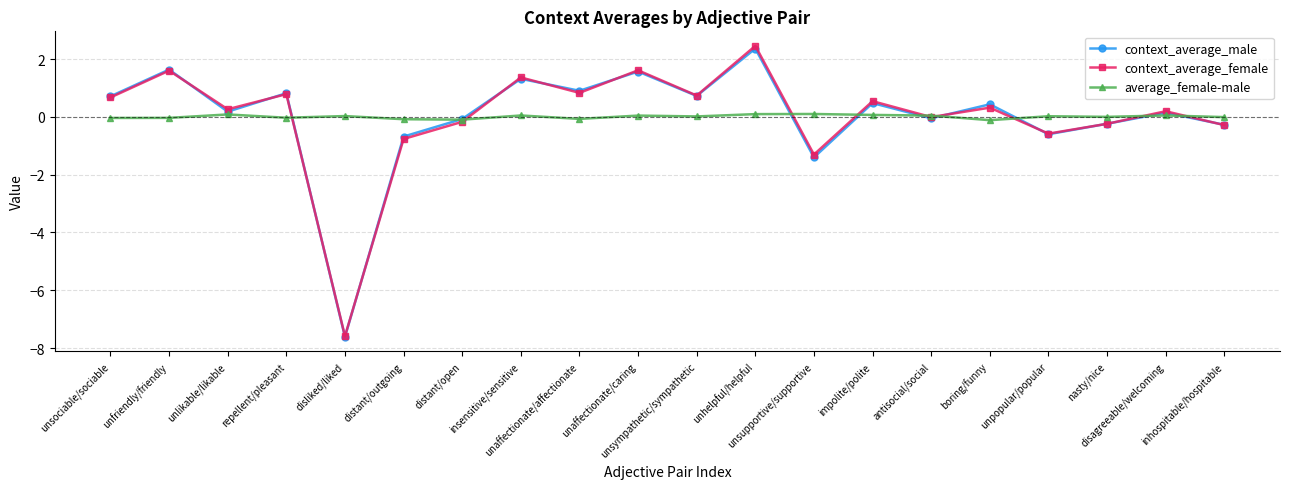

What is the minimum value shown in the chart?

-7.6